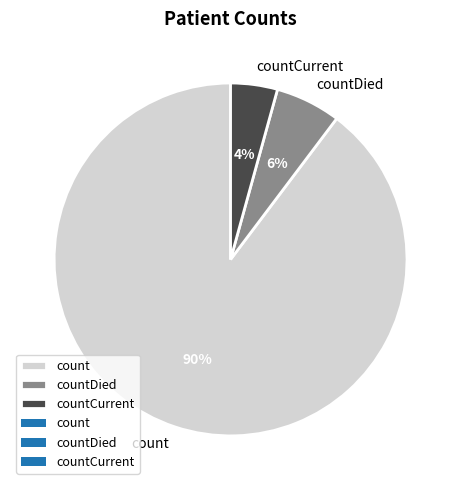

To the nearest percent, what portion does count represent?

90%